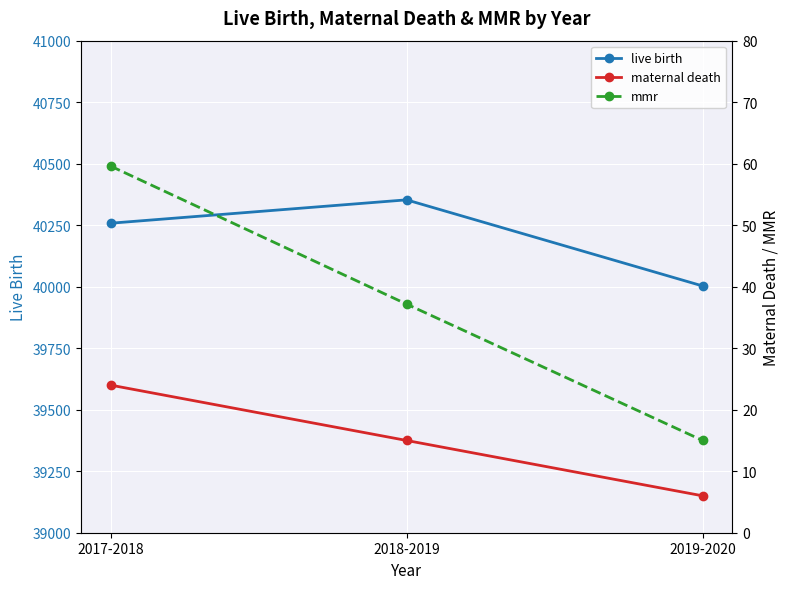

Reading left to right, list all the values displayed in this chart.

live birth: 40258.0	40353.0	40003.0
maternal death: 24.0	15.0	6.0
mmr: 59.6	37.2	15.0